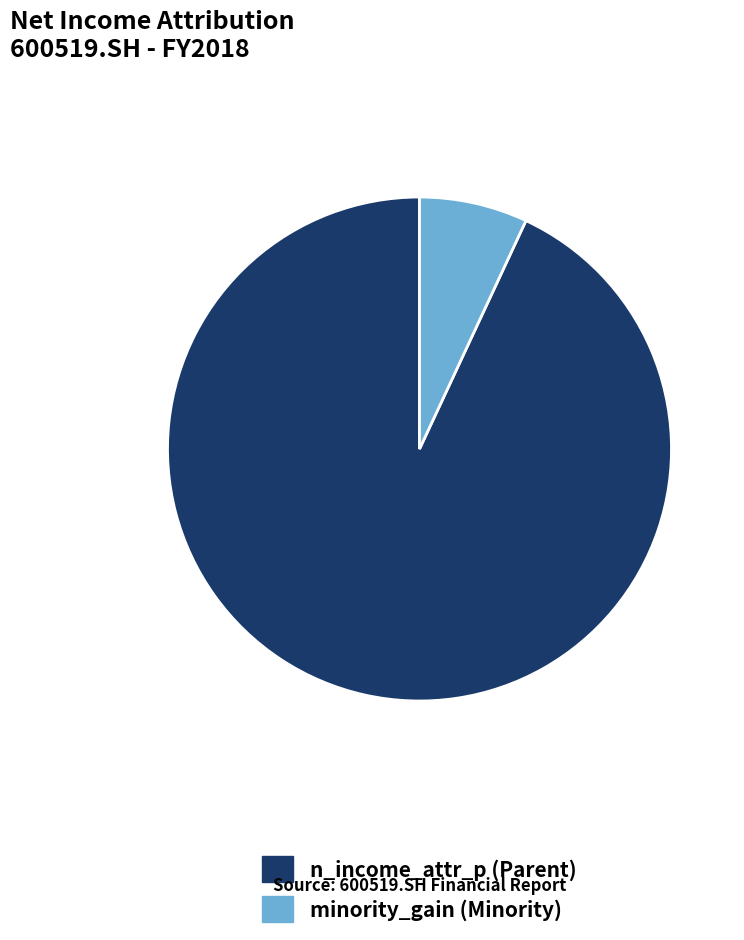

Which has a higher value, minority_gain (Minority) or n_income_attr_p (Parent)?

n_income_attr_p (Parent)